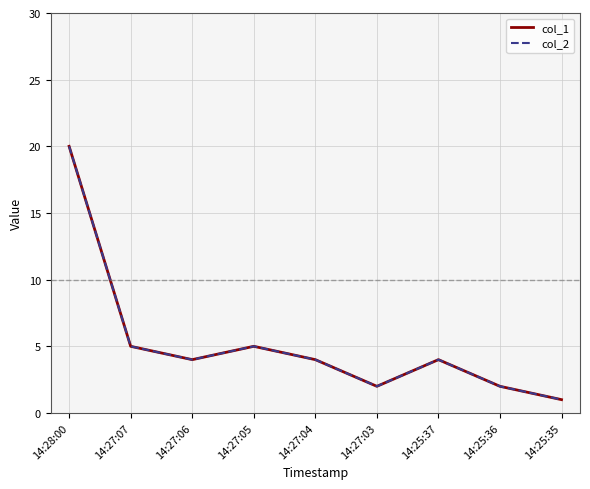

Does the chart display data point markers on the line(s)?

No